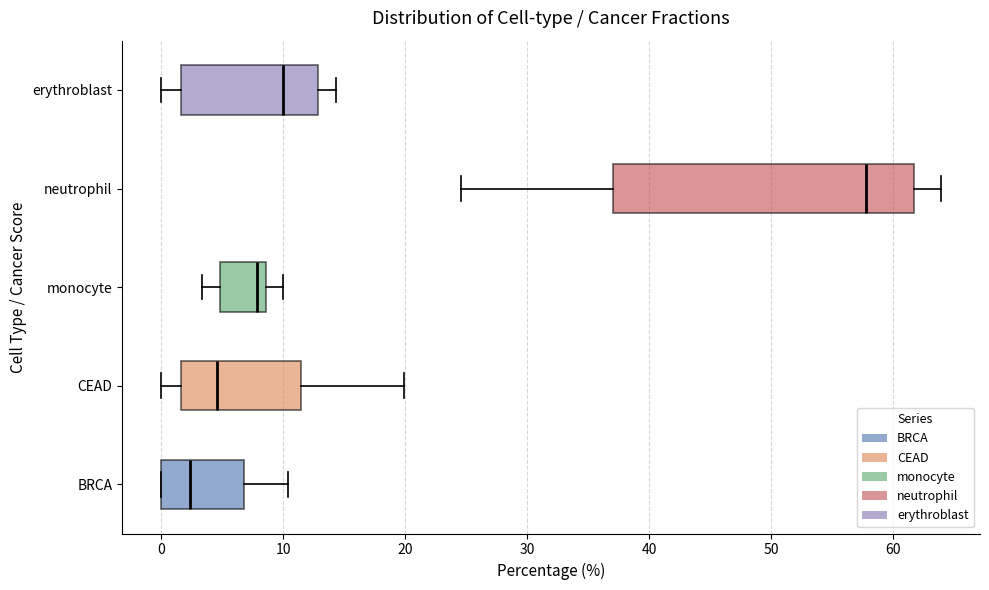

Which box is the widest, from its left edge to its right edge?

neutrophil